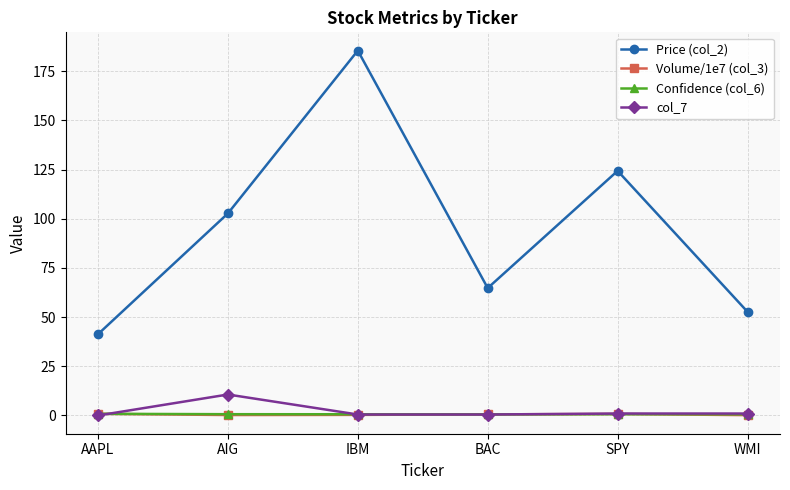

What is the value of the Confidence (col_6) point at the 4th from the left?

0.6